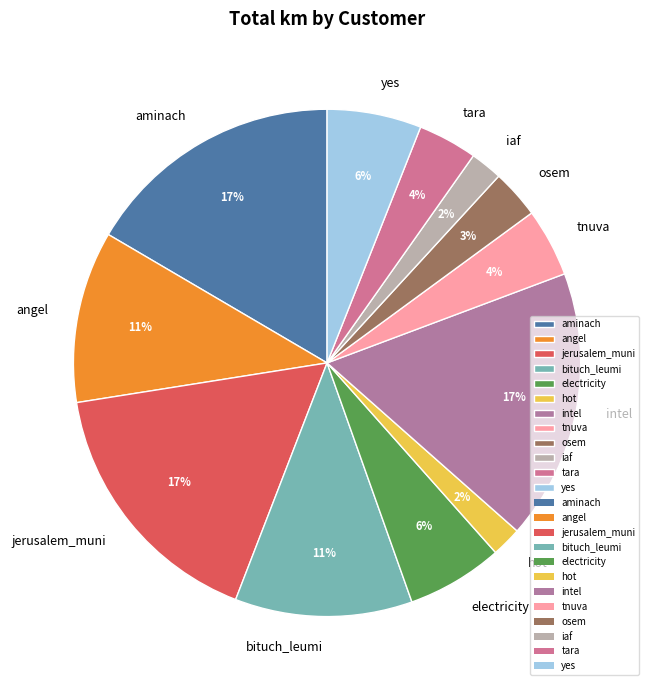

To the nearest percent, what is the average slice percentage?

8%